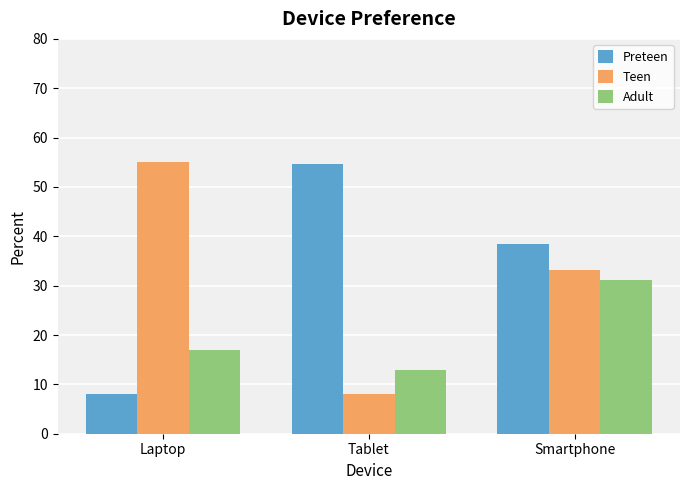

What position from the right is Laptop?

3